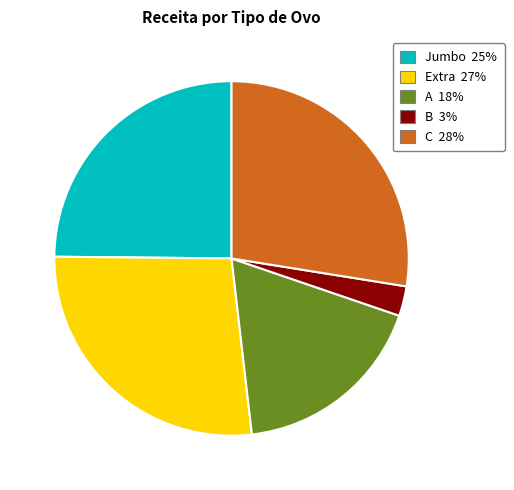

Rank the categories by value from highest to lowest.

C, Extra, Jumbo, A, B